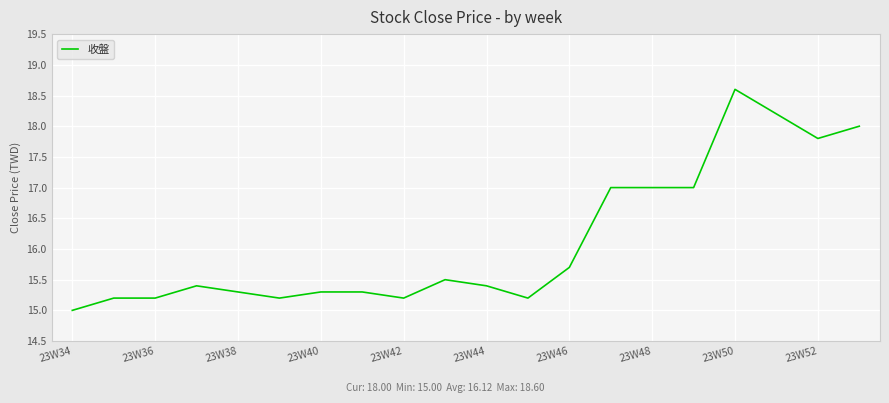

How many values exceed 15?

19